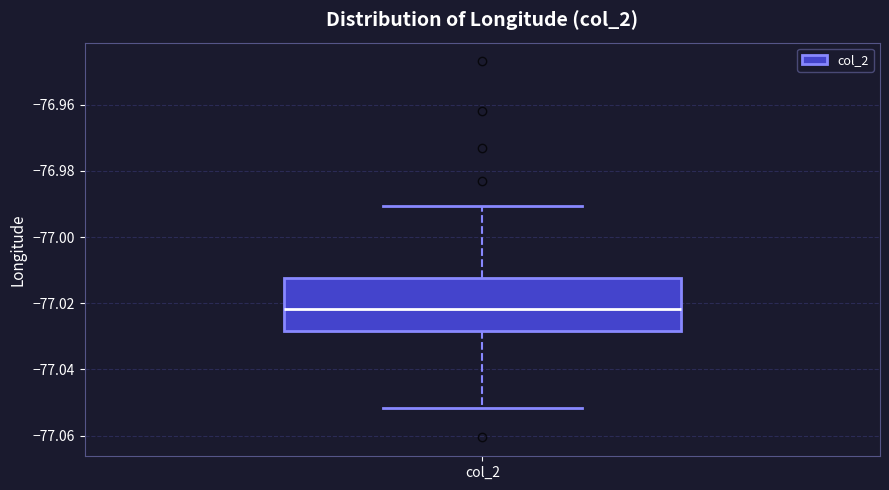

Transcribe this box plot: give where the median line is, the range the box spans, and where the two whiskers end, as read against the y-axis. The values are not printed on the chart, so give them approximately, as read against the axis.

median -77.022, box -77.028 to -77.012, whiskers -77.052 to -76.990